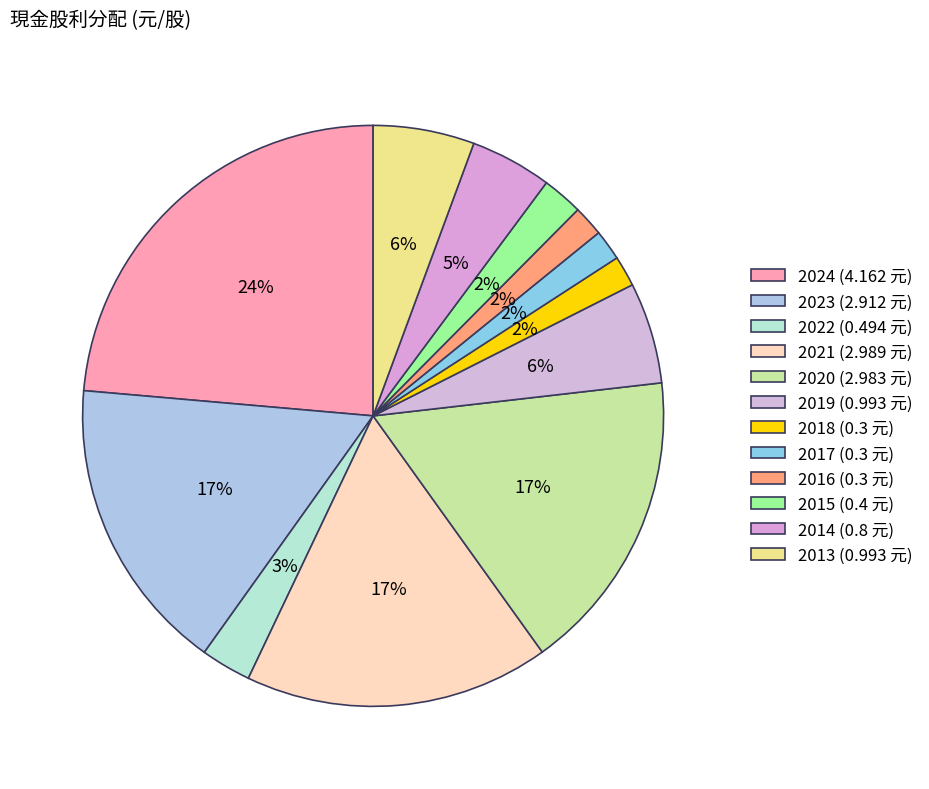

Rank the categories by value from lowest to highest.

2018, 2017, 2016, 2015, 2022, 2014, 2019, 2013, 2023, 2020, 2021, 2024